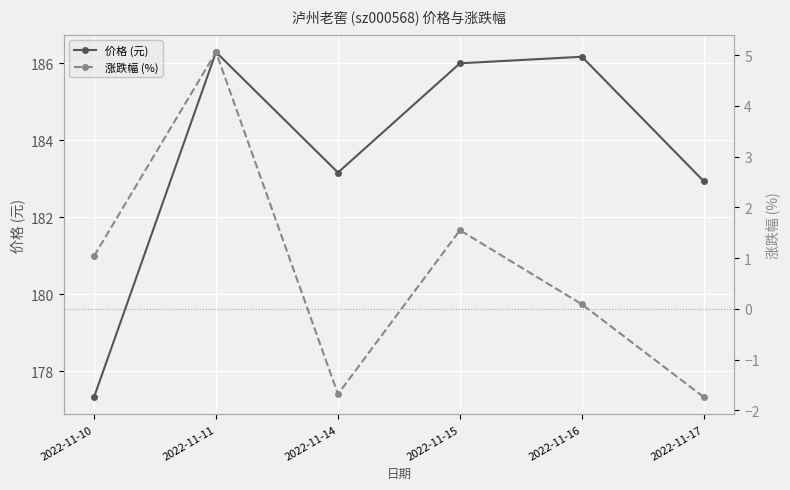

At how many categories does at least one series exceed 39?

6